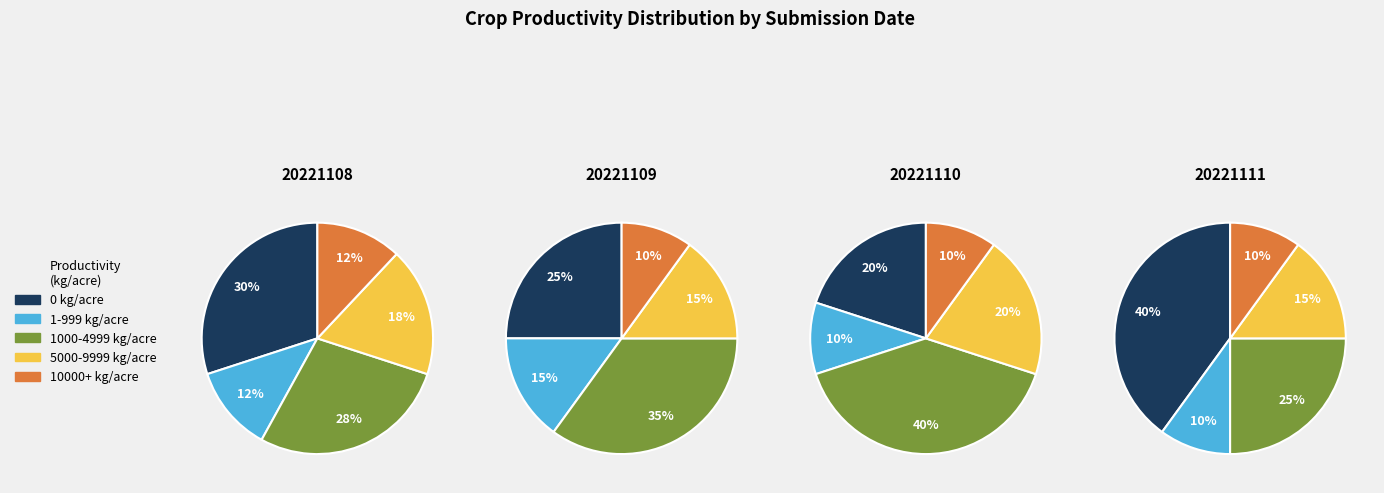

Does 20221110 represent more than half of the total?

No